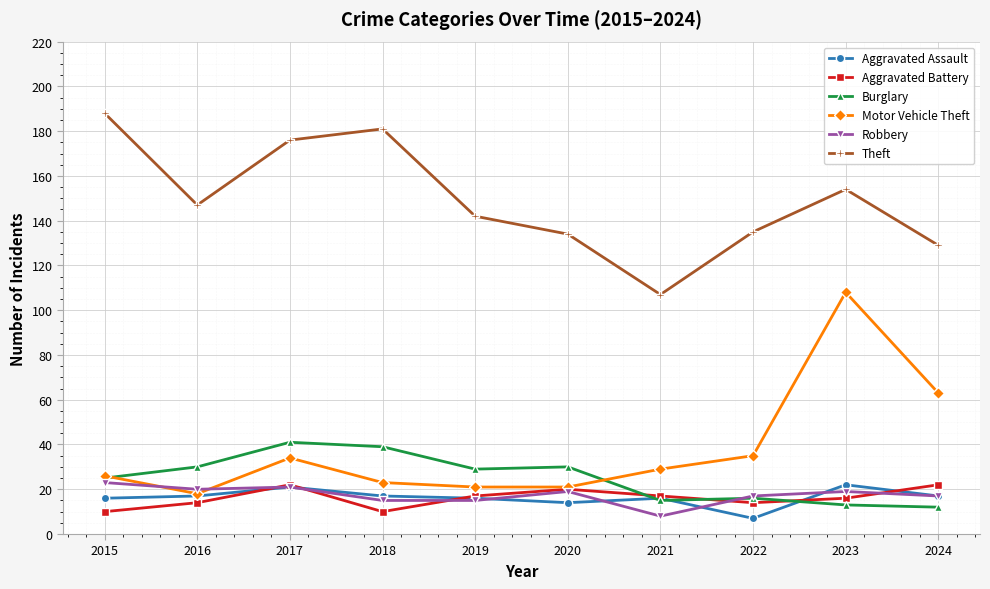

True or false: Aggravated Assault and Theft intersect in this chart.

False